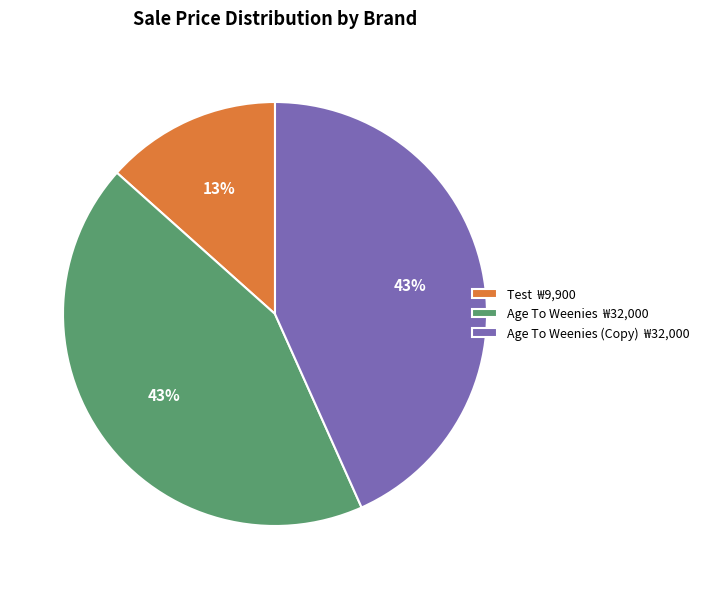

Do Age To Weenies (Copy) ₩32,000 and Test ₩9,900 together represent more than half of the pie?

Yes